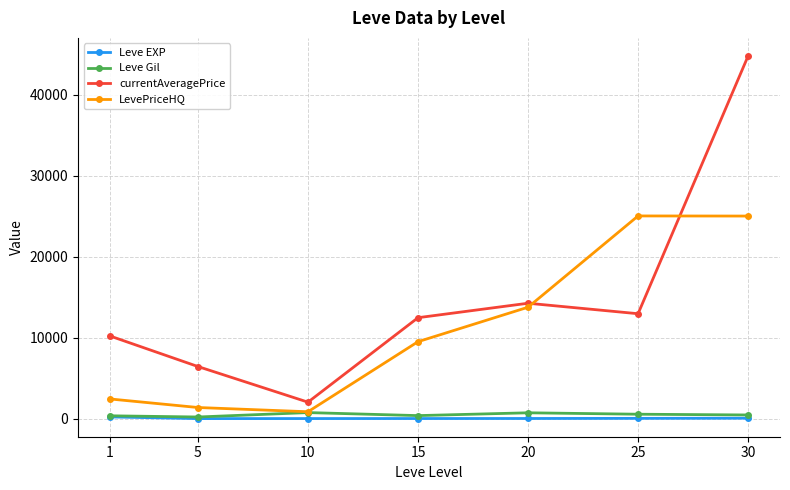

Which series has the widest spread of values?

currentAveragePrice